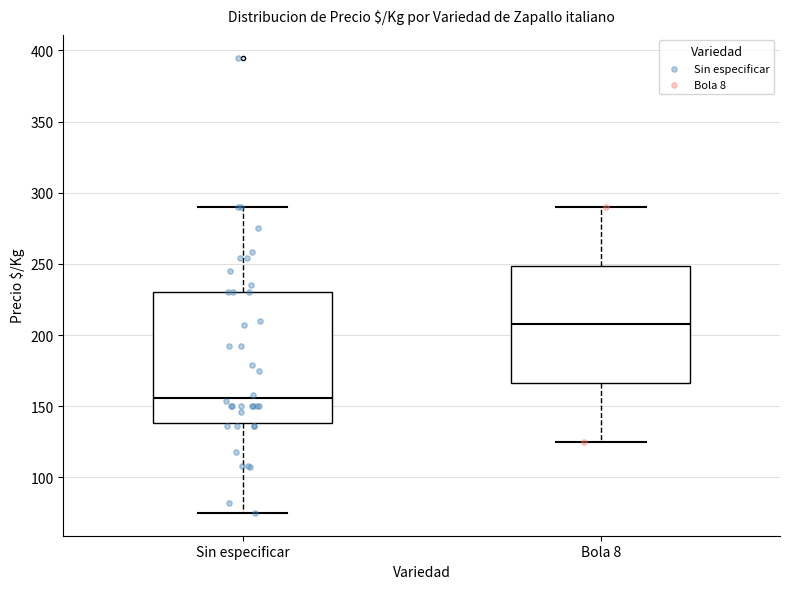

Reading left to right, read every box against the y-axis: the position of its median line, the range the box covers, and the ends of its whiskers. The values are not printed on the chart, so give them approximately, as read against the axis.

Sin especificar: median 155, box 140 to 230, whiskers 75 to 290
Bola 8: median 210, box 165 to 250, whiskers 125 to 290